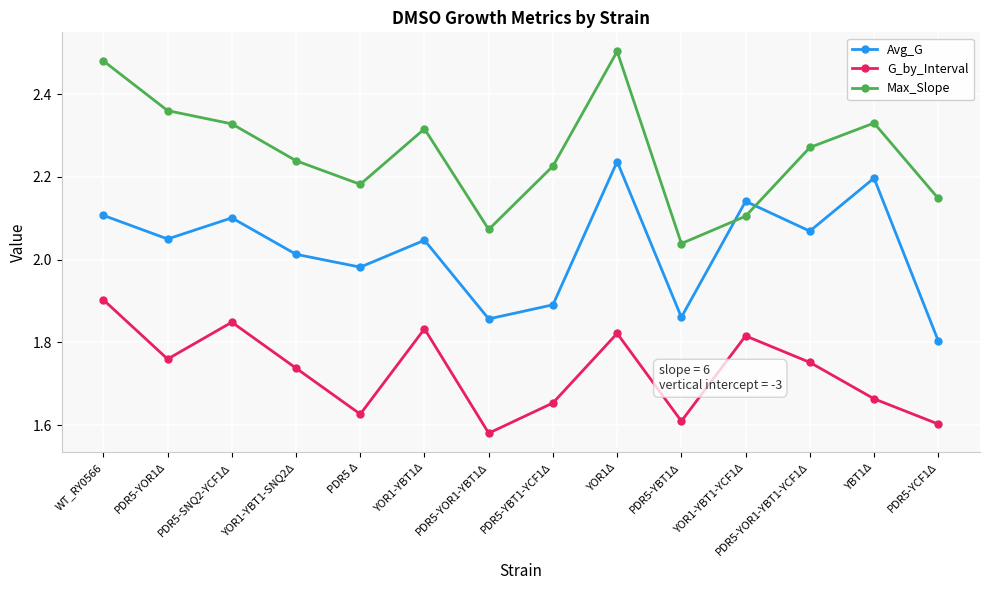

List the series in order of their peak value, highest first.

Max_Slope, Avg_G, G_by_Interval